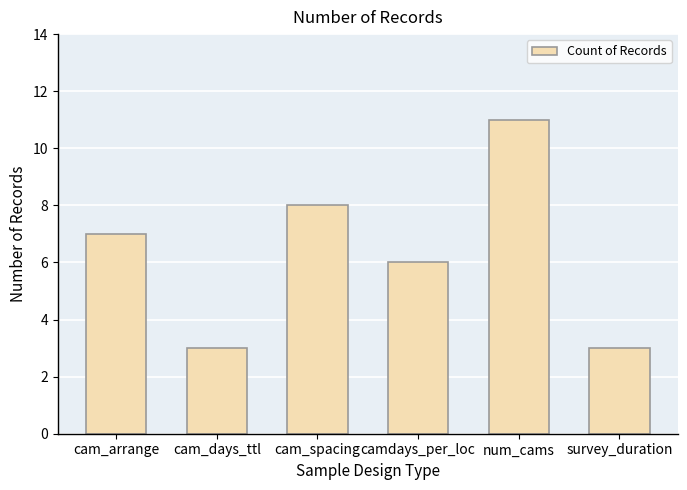

What is the approximate value at survey_duration?

3